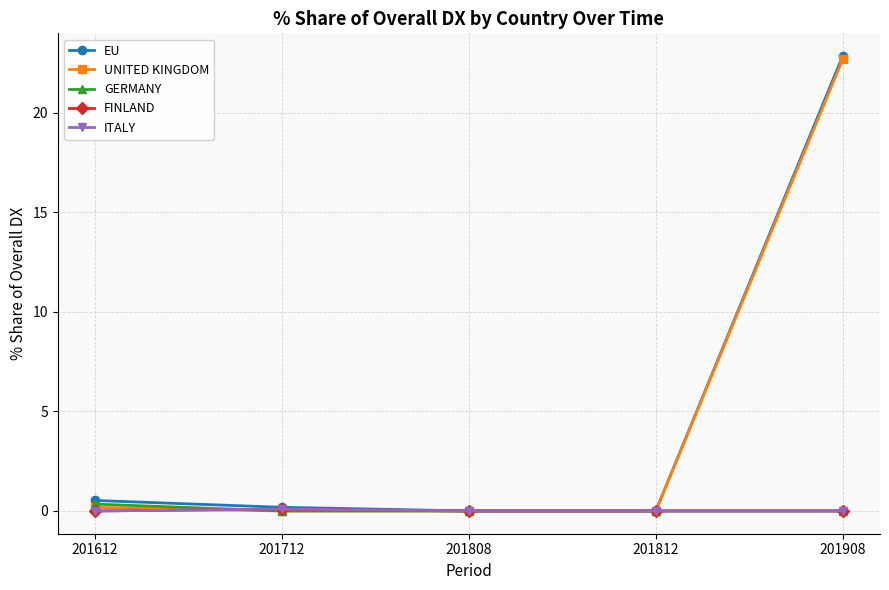

What is the spread (max minus min) of values at 201908?

22.8